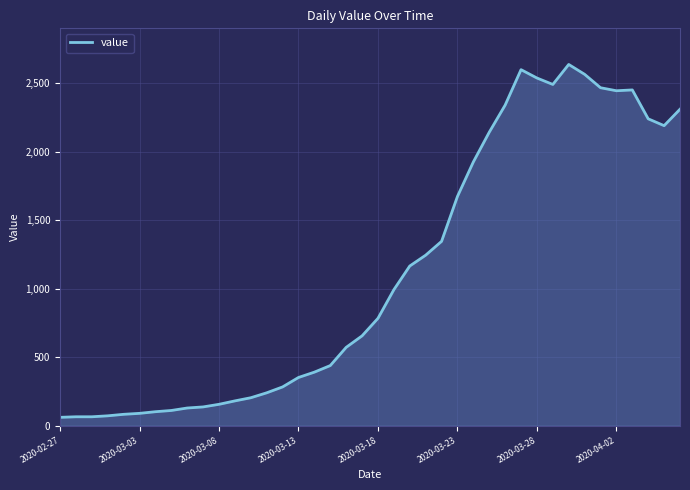

What is the difference between the maximum and minimum values?

2577